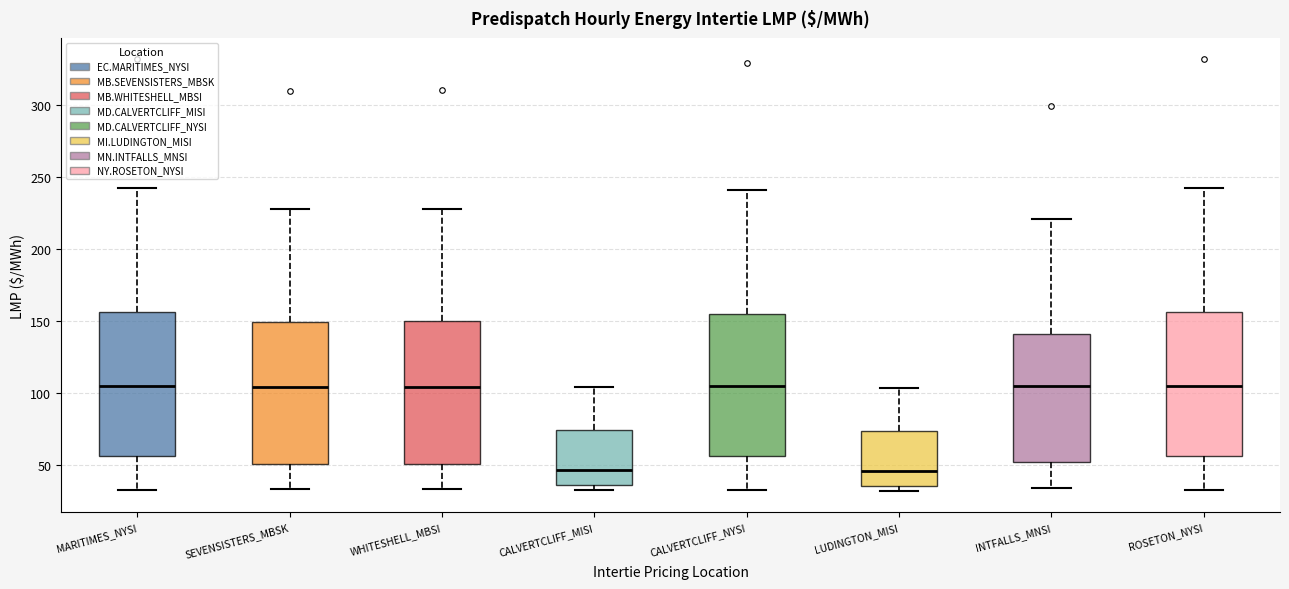

Where is the lower edge of the box for INTFALLS_MNSI on the y-axis? The values are not printed on the chart, so give them approximately, as read against the axis.

55